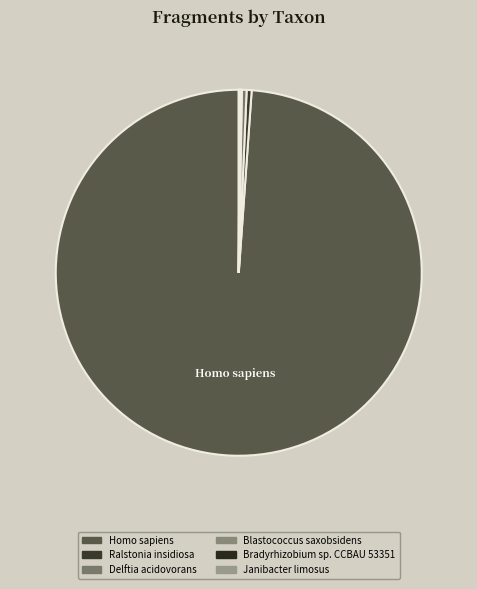

Does Blastococcus saxobsidens account for over 50% of the chart?

No